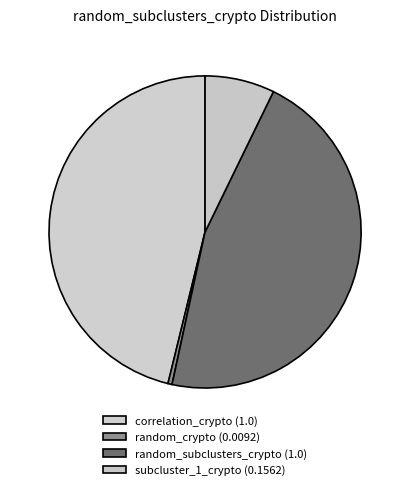

How many slices are in this pie chart?

4